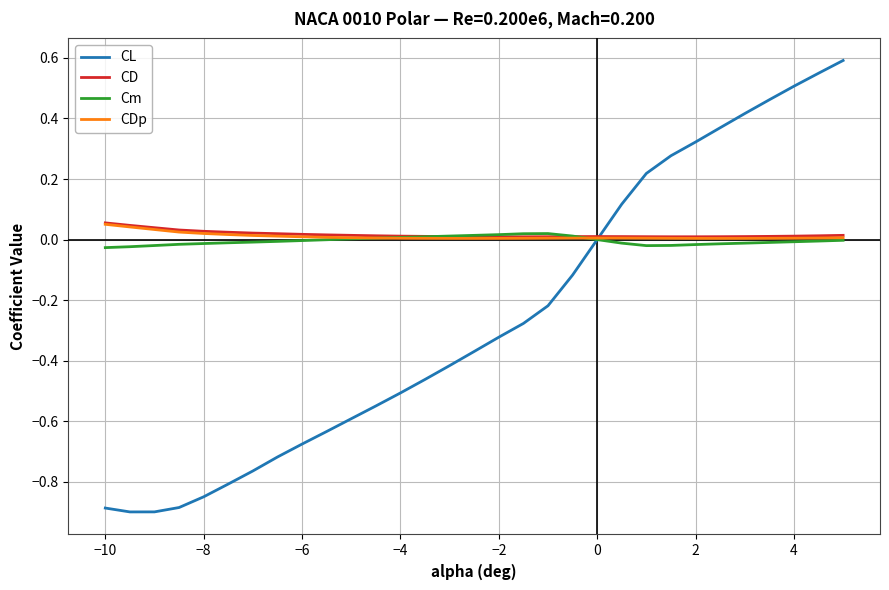

In CD, how many points are higher than both neighbors (excluding endpoints)?

1